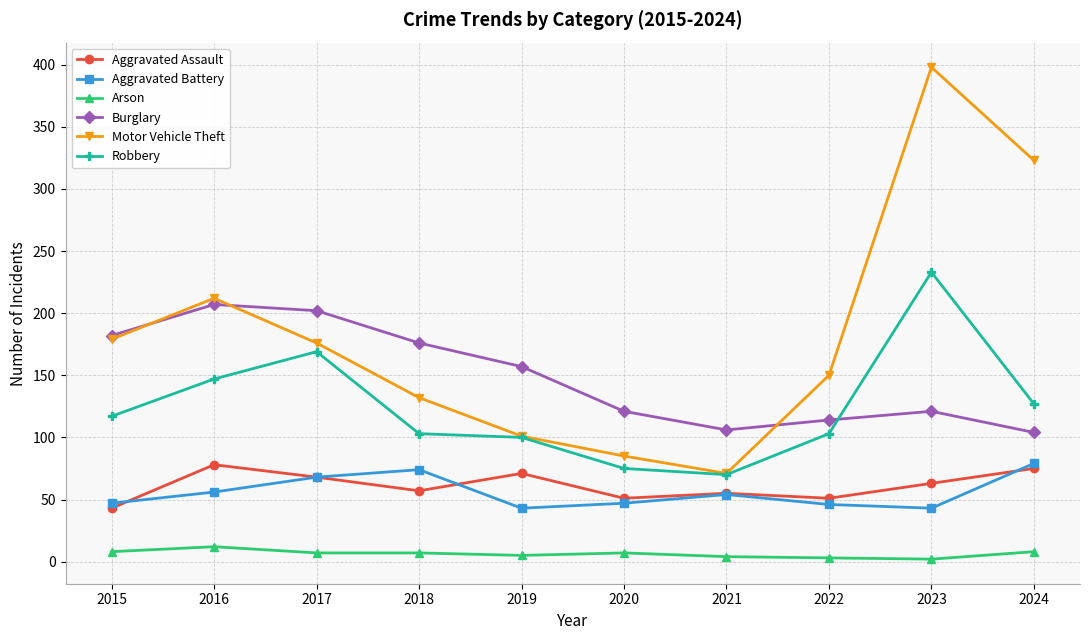

In Motor Vehicle Theft, how many points are higher than both neighbors (excluding endpoints)?

2